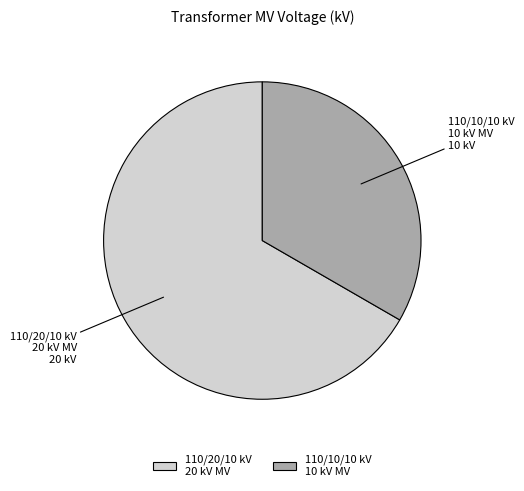

Which category has the biggest portion of the pie?

110/20/10 kV 20 kV MV